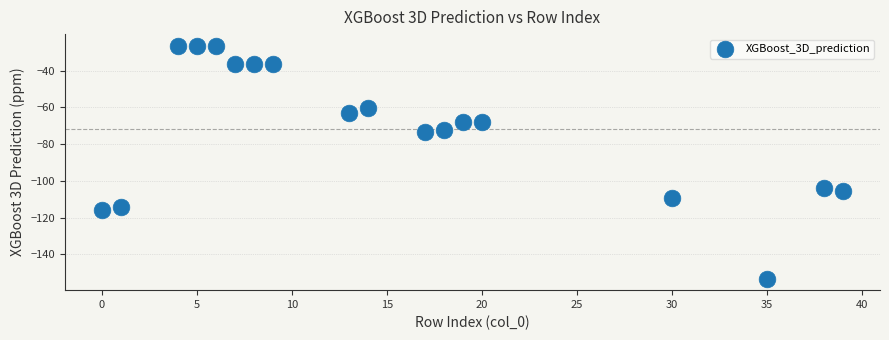

What is the range of X values (max minus min)?

39.0